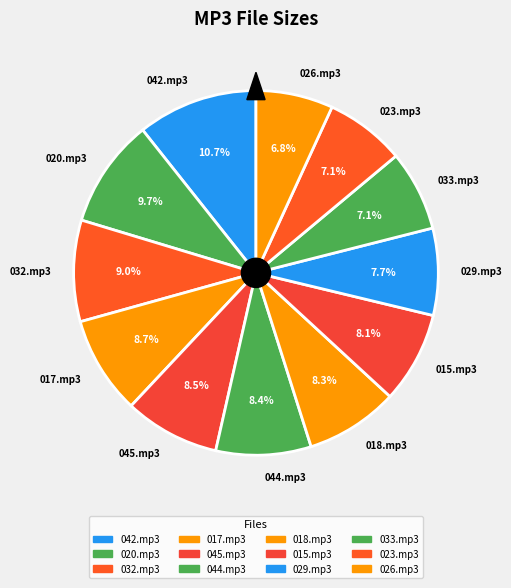

To the nearest percent, what is the average slice percentage?

8%